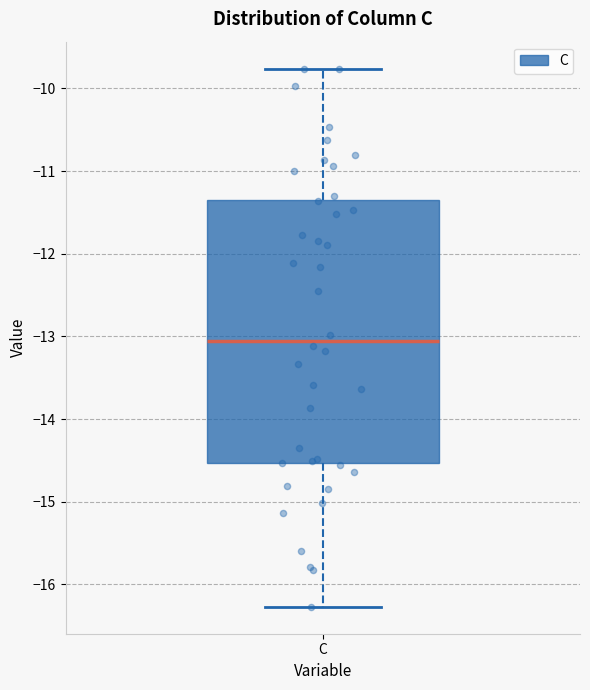

Where is the lower edge of the box for C on the y-axis? The values are not printed on the chart, so give them approximately, as read against the axis.

-14.5